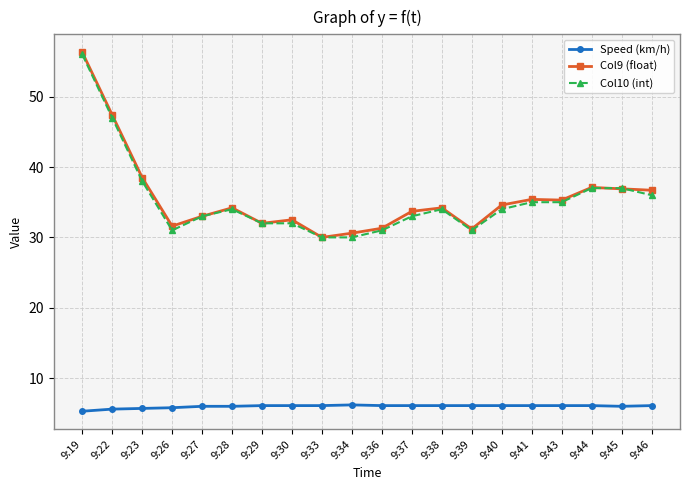

At which category is the sum across all series the highest?

9:19